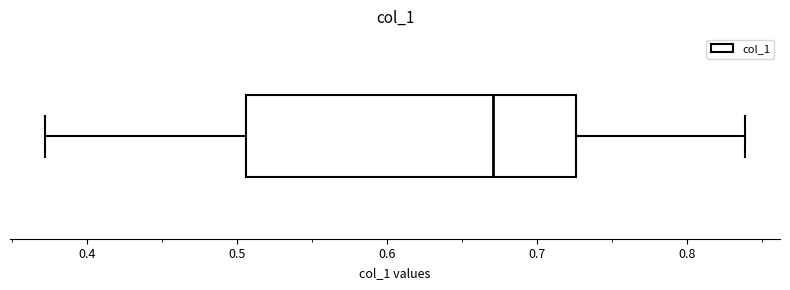

Transcribe this box plot: give where the median line is, the range the box spans, and where the two whiskers end, as read against the x-axis. The values are not printed on the chart, so give them approximately, as read against the axis.

median 0.67, box 0.51 to 0.73, whiskers 0.37 to 0.84